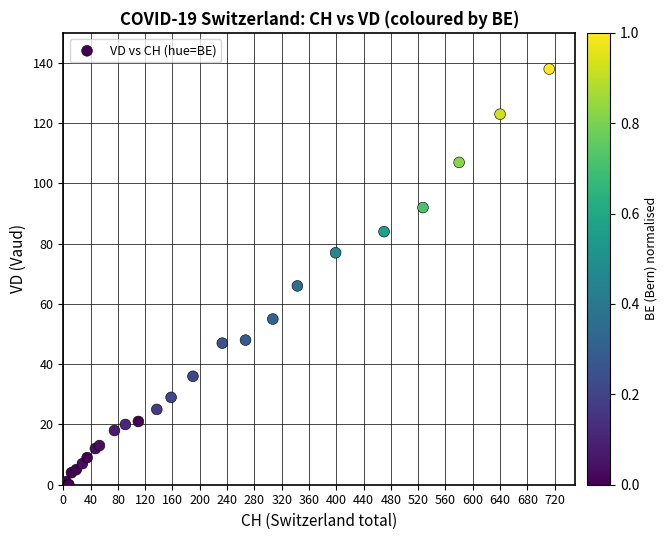

What Y value in the scatter plot is closest to 69?

66